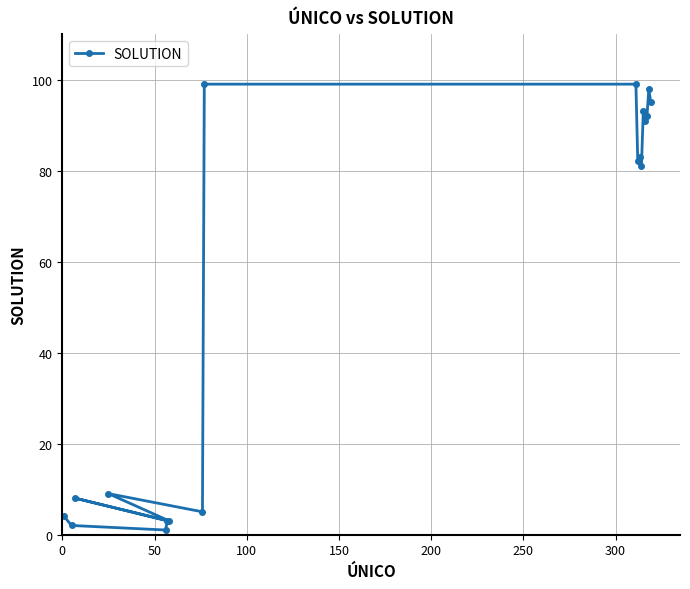

What is the value of the 15th point from the left?

91